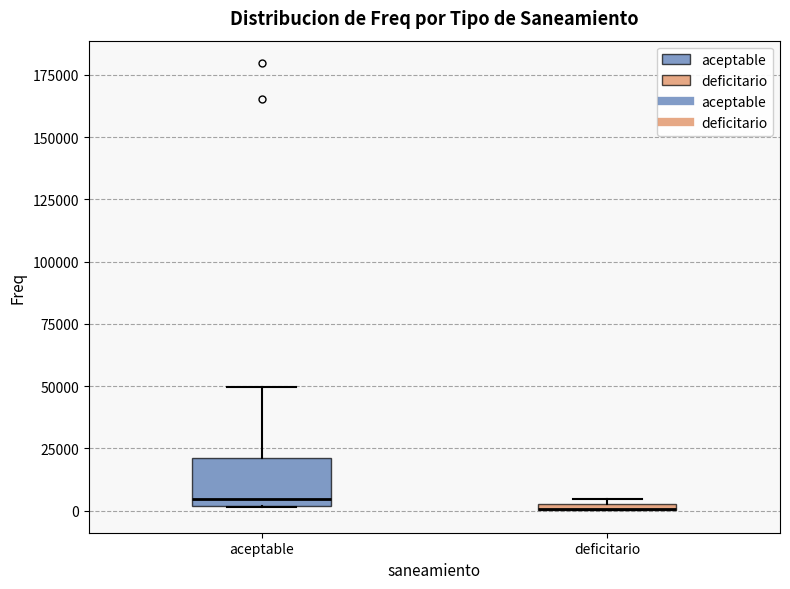

Where is the lower edge of the box for deficitario on the y-axis? The values are not printed on the chart, so give them approximately, as read against the axis.

0